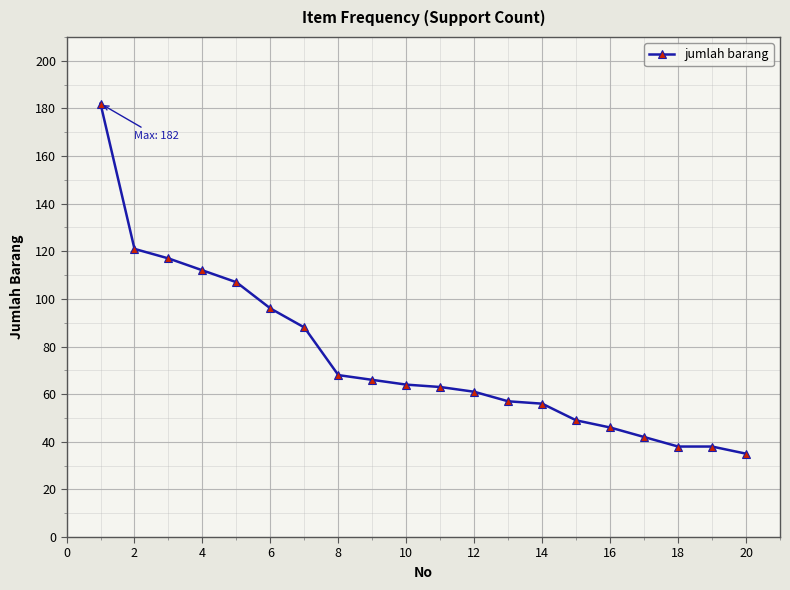

What is the difference between the maximum and minimum values?

147